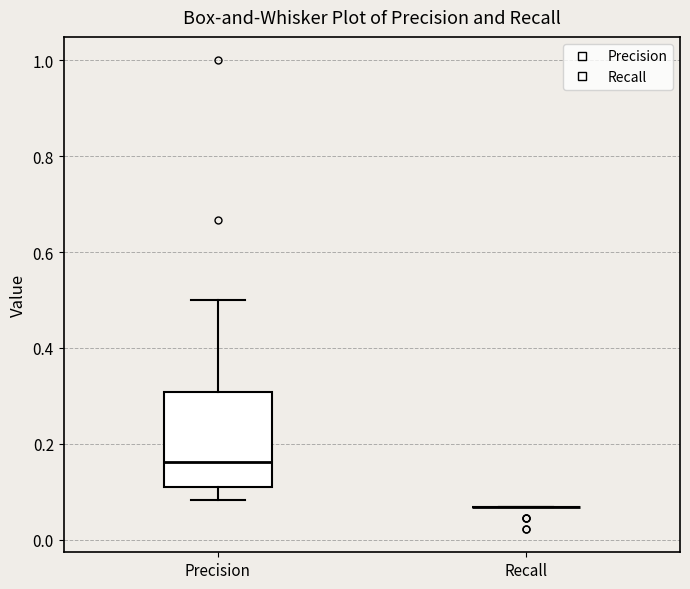

Reading left to right, read every box against the y-axis: the position of its median line, the range the box covers, and the ends of its whiskers. The values are not printed on the chart, so give them approximately, as read against the axis.

Precision: median 0.16, box 0.12 to 0.30, whiskers 0.08 to 0.50
Recall: box collapsed to a line at 0.06, whiskers 0.06 to 0.06